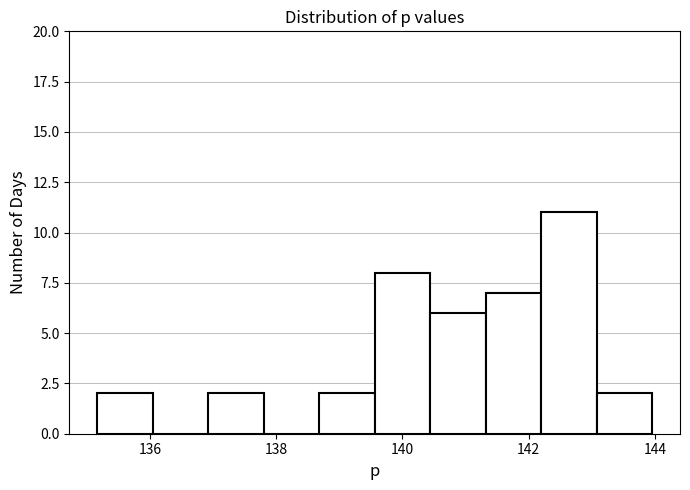

Reading left to right, transcribe this chart: for each bar, give the range it covers on the x-axis and its height. Neither the bar edges nor the heights are printed on the chart, so give them approximately, as read against the axes.

135.2 to 136.0: 2
136.0 to 137.0: 0
137.0 to 137.8: 2
137.8 to 138.6: 0
138.6 to 139.6: 2
139.6 to 140.4: 8
140.4 to 141.4: 6
141.4 to 142.2: 7
142.2 to 143.0: 11
143.0 to 144.0: 2